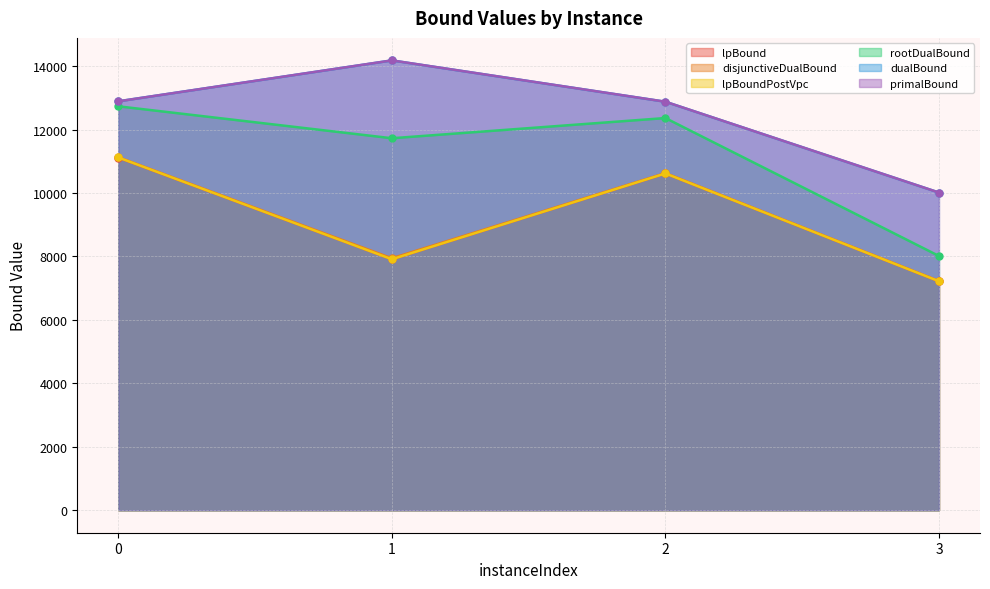

How many lines are shown in the chart?

6